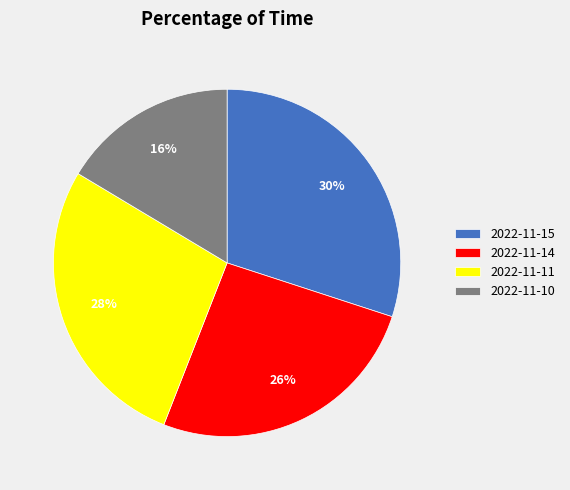

To the nearest percent, what percentage of the pie is 2022-11-10?

16%